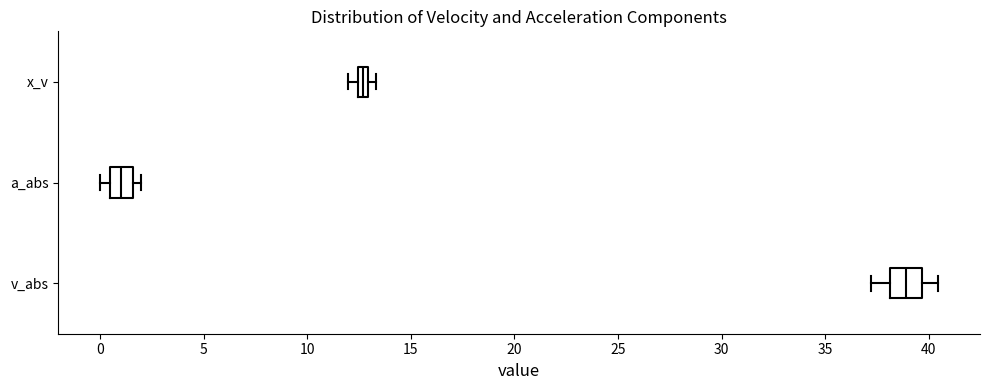

Which box has the furthest to the right median line?

v_abs